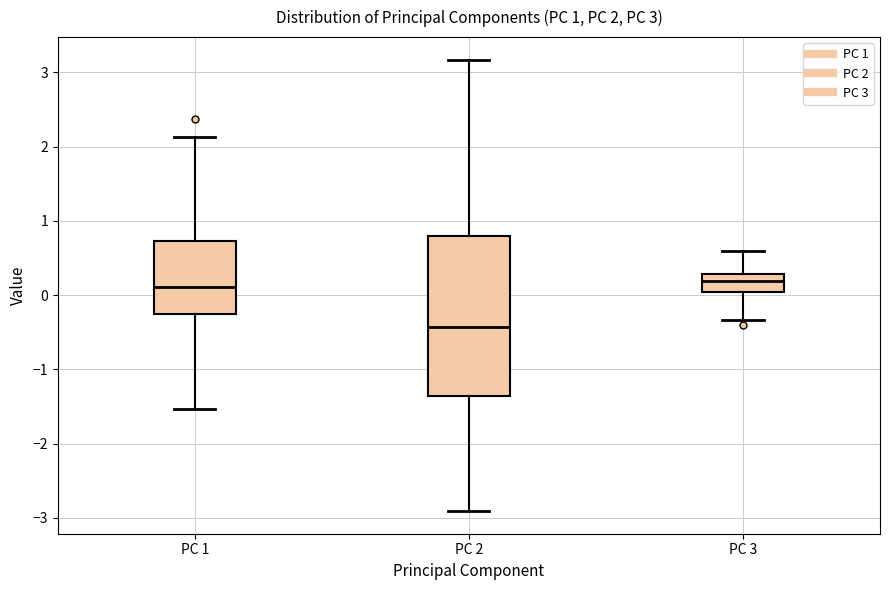

Comparing the boxes themselves (not the whiskers), which one is the tallest?

PC 2